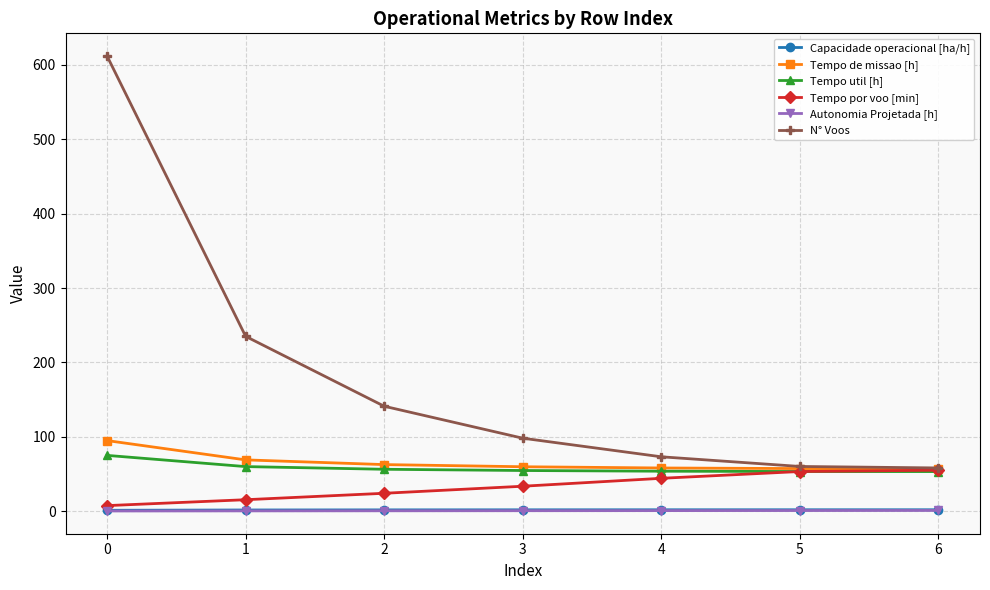

Is the value of Tempo por voo [min] at 2 greater than the value of Tempo util [h] at 6?

No